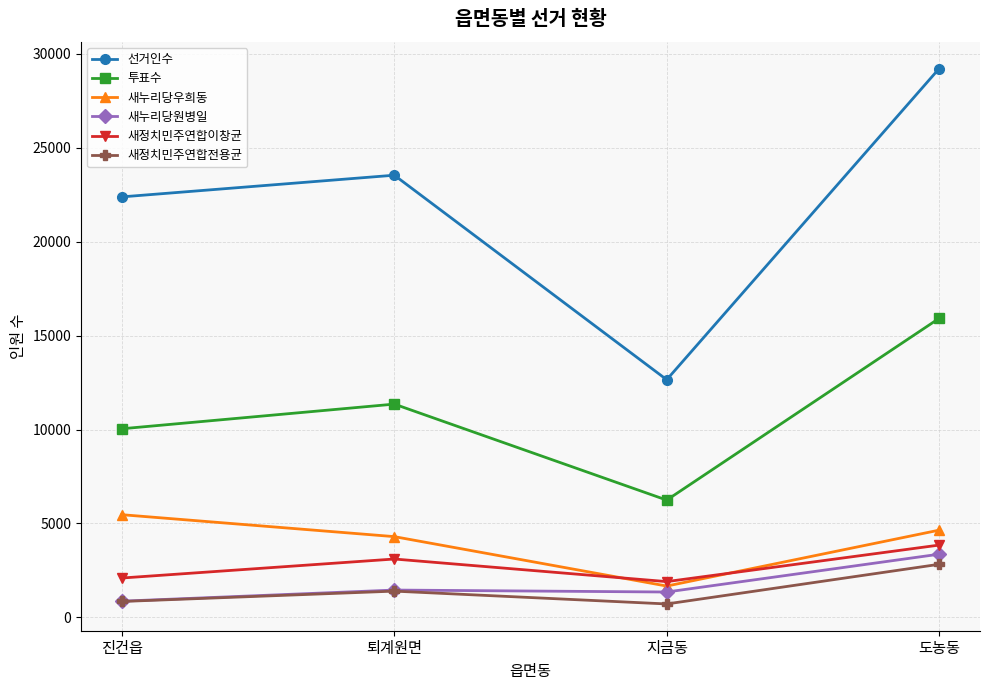

Does the chart display data point markers on the line(s)?

Yes